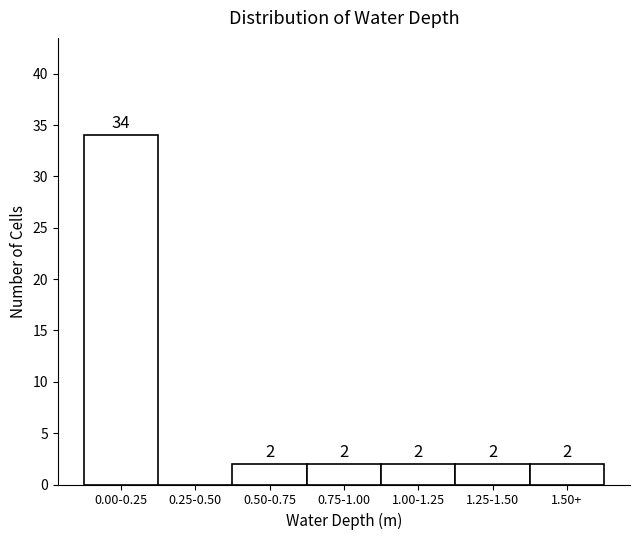

Reading left to right, what are all the values shown in this chart?

0.00-0.25=34	0.25-0.50=0	0.50-0.75=2	0.75-1.00=2	1.00-1.25=2	1.25-1.50=2	1.50+=2